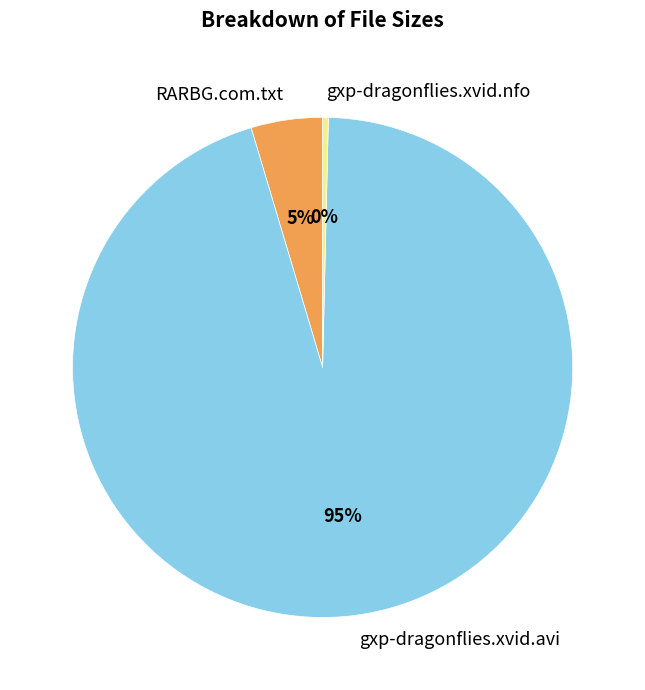

Between RARBG.com.txt and gxp-dragonflies.xvid.avi, which is larger?

gxp-dragonflies.xvid.avi